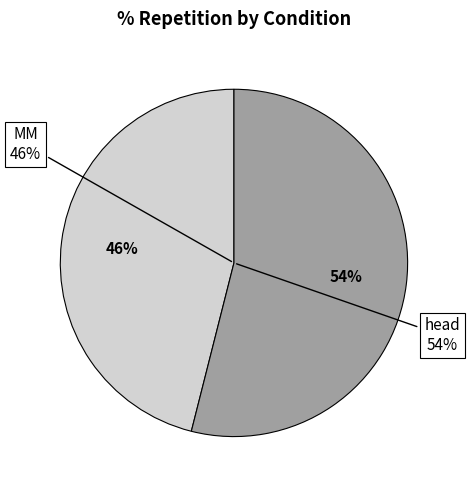

Which category has the biggest portion of the pie?

head